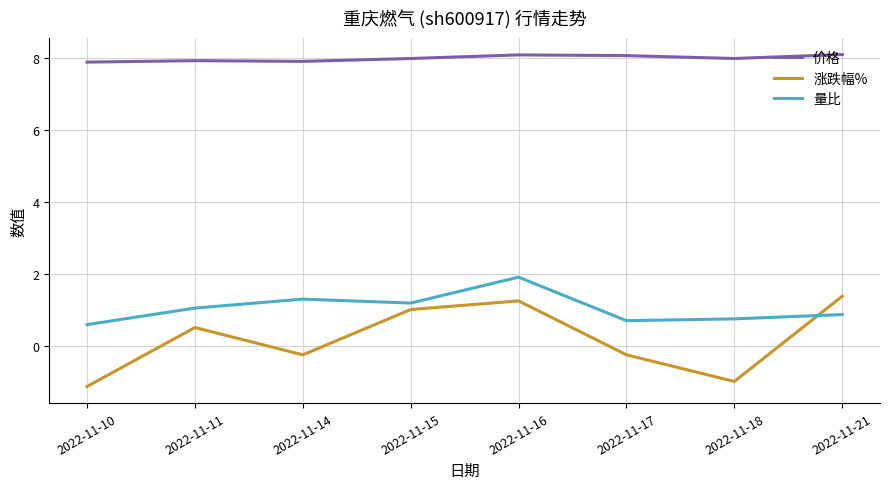

At how many categories does at least one series exceed 0?

8